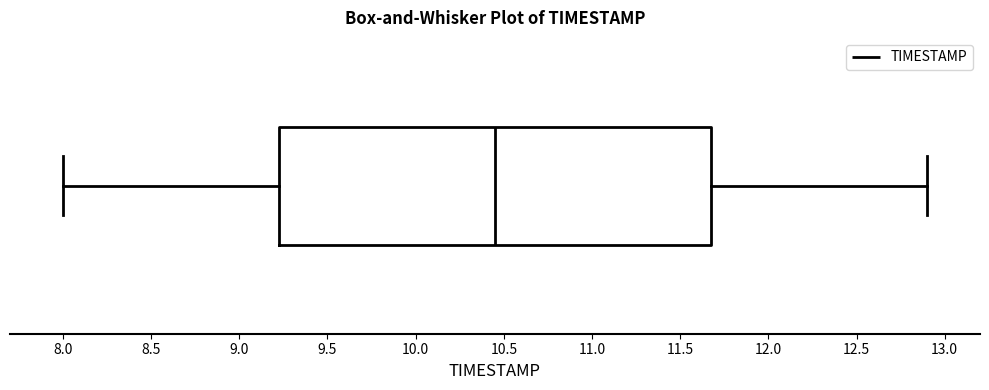

Where does the median line of the box sit on the x-axis? The values are not printed on the chart, so give them approximately, as read against the axis.

10.45